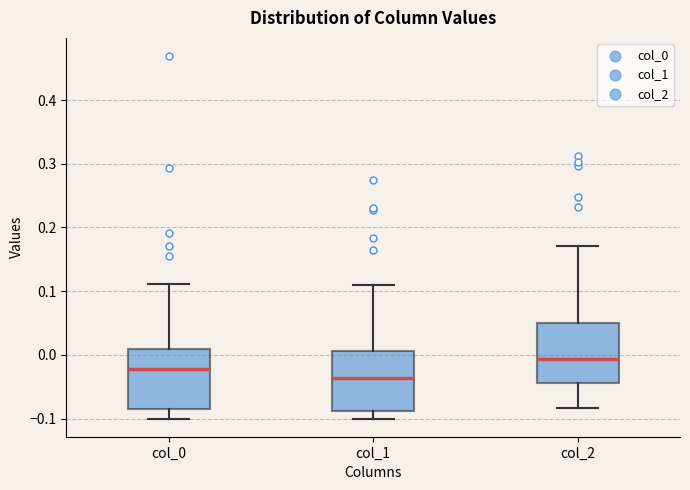

Which box has the lowest median line?

col_1